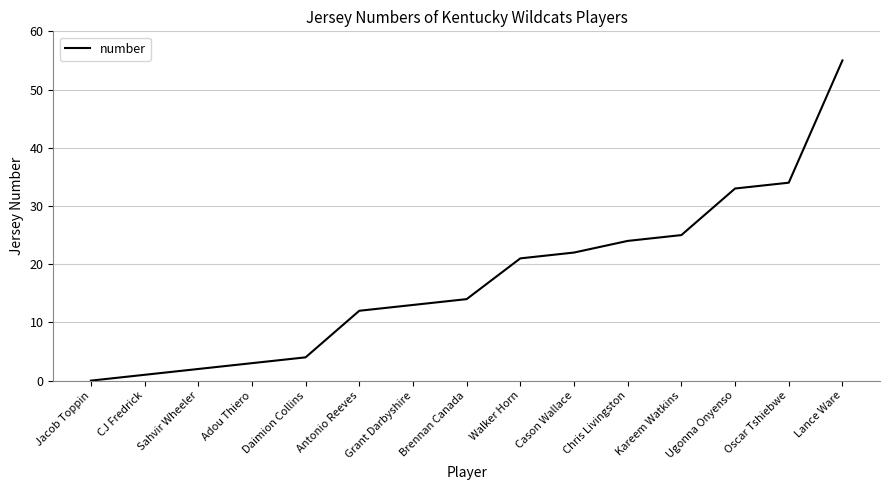

True or false: there are more than 2 points higher than both neighbors.

False